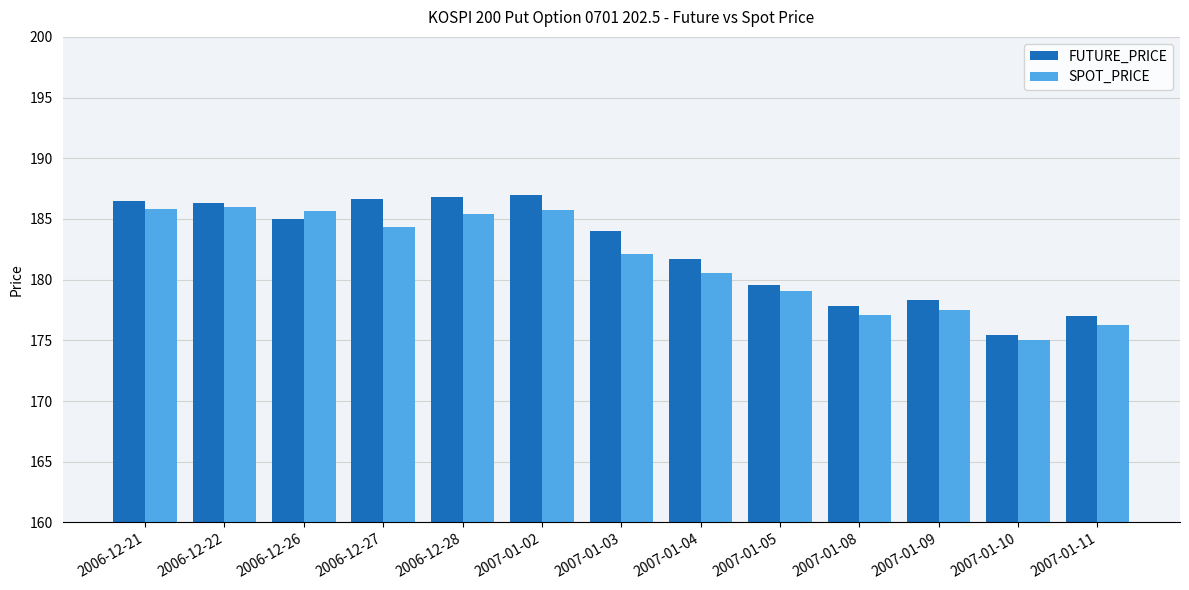

At which label does FUTURE_PRICE first exceed 184?

2006-12-21